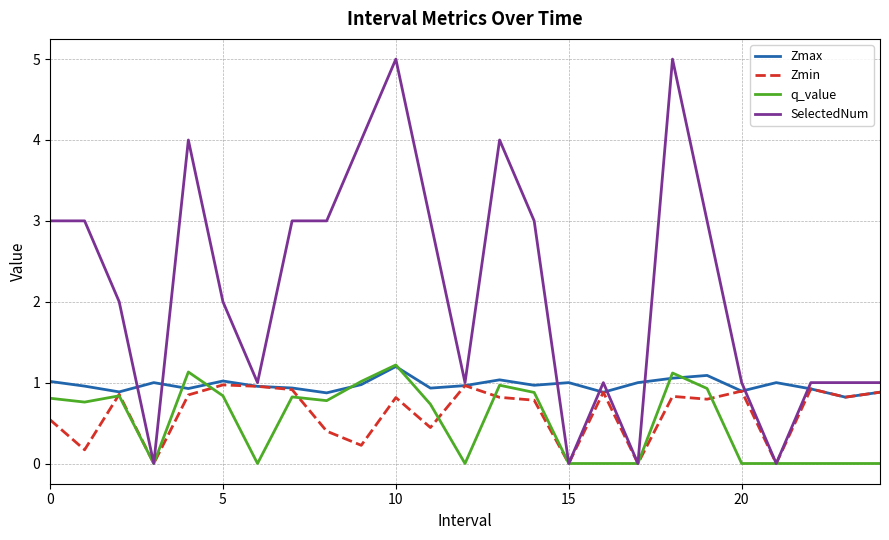

What is the lowest value of the Zmax series?

0.8